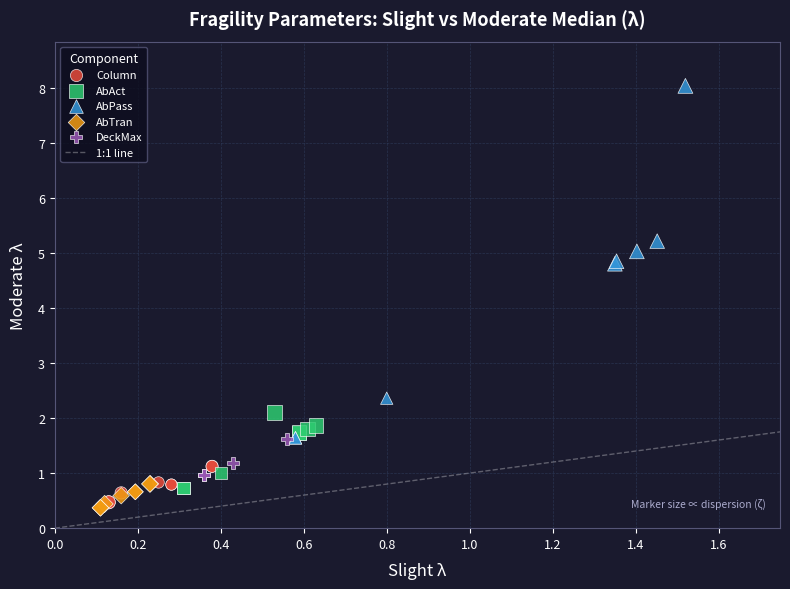

Which series has the widest spread of Y values?

AbPass